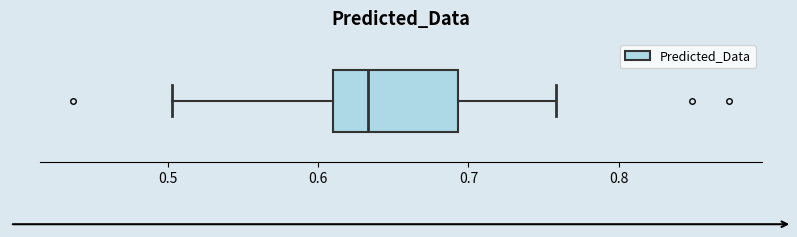

Read this box plot against the x-axis: the position of the median line, the range covered by the box, and the ends of both whiskers. The values are not printed on the chart, so give them approximately, as read against the axis.

median 0.63, box 0.61 to 0.69, whiskers 0.50 to 0.76